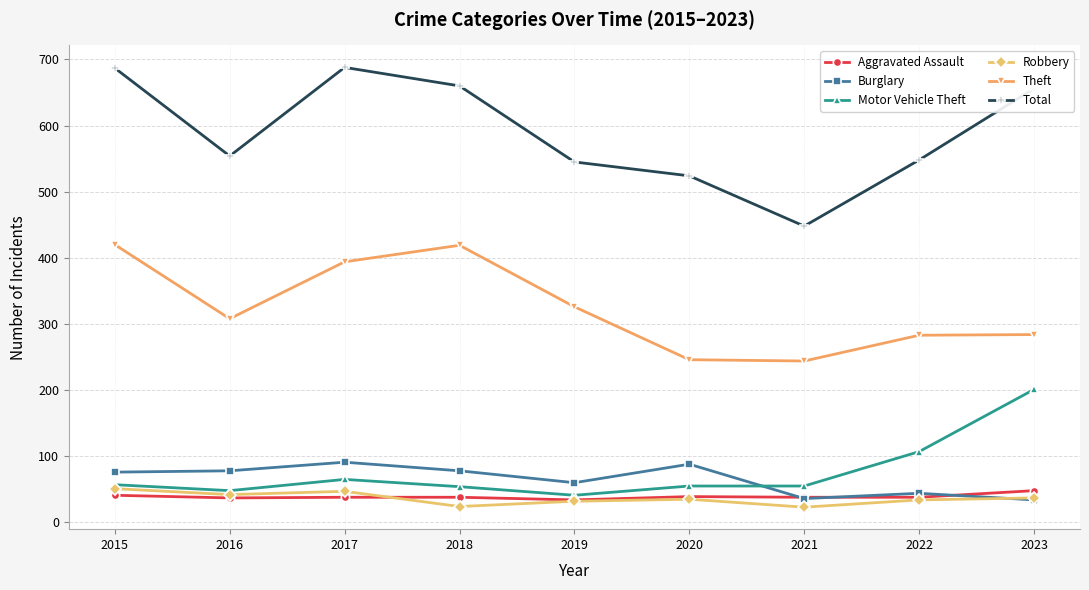

Is it true that Burglary equals 18 at 2016?

False